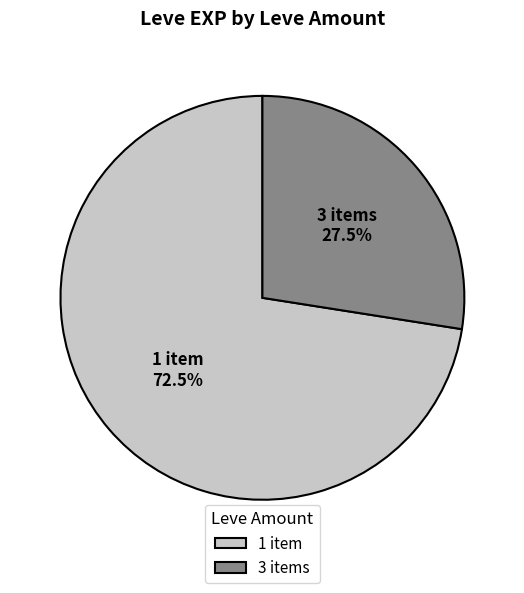

Rank the categories by value from lowest to highest.

3 items, 1 item